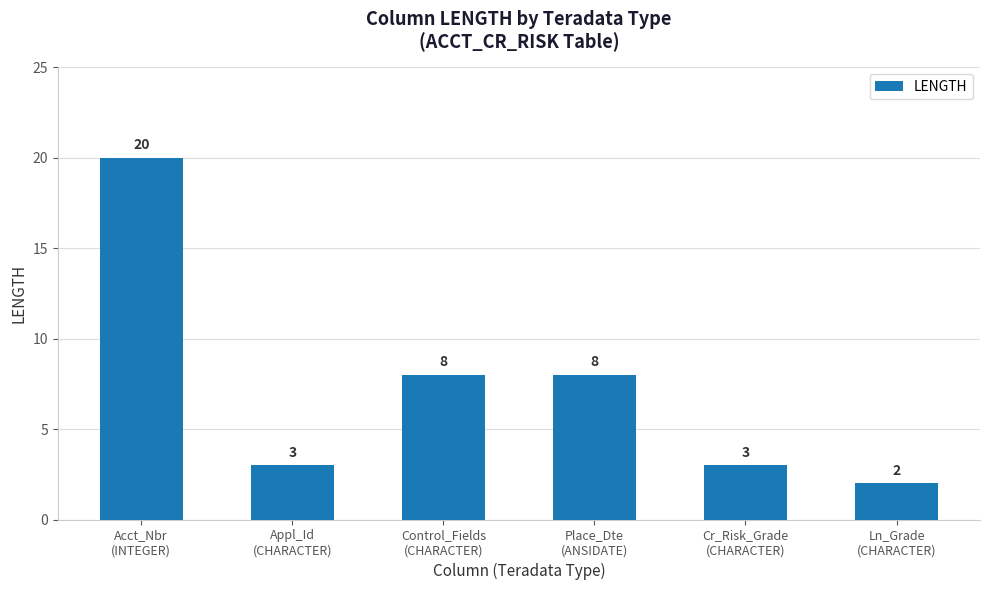

Count the number of data series in this chart.

1